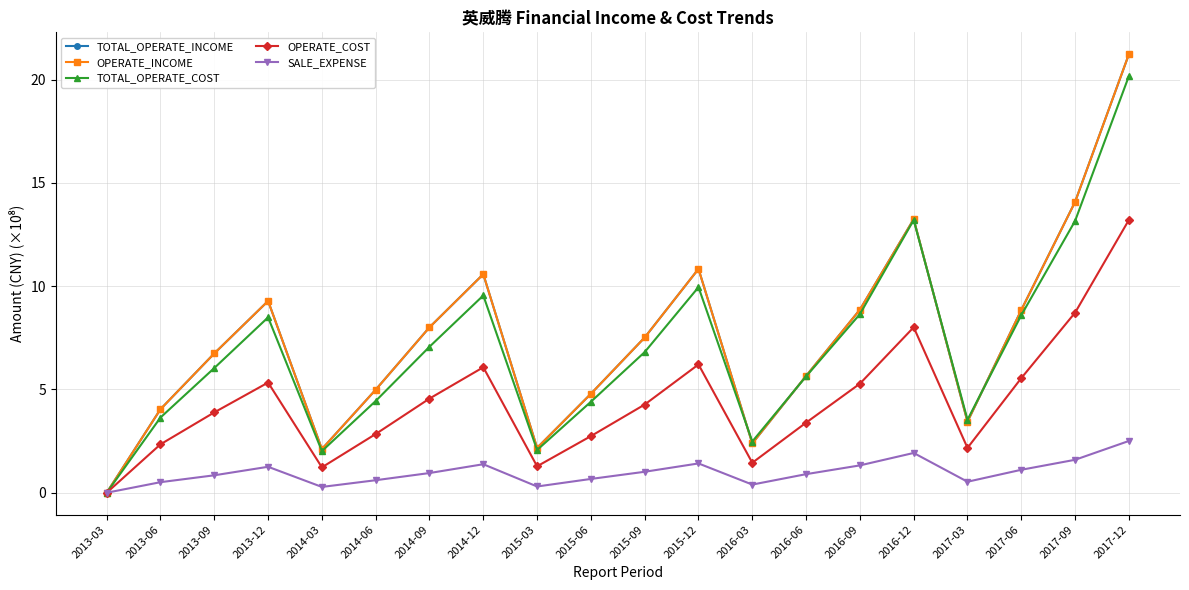

Which series has the largest total across all categories?

TOTAL_OPERATE_INCOME